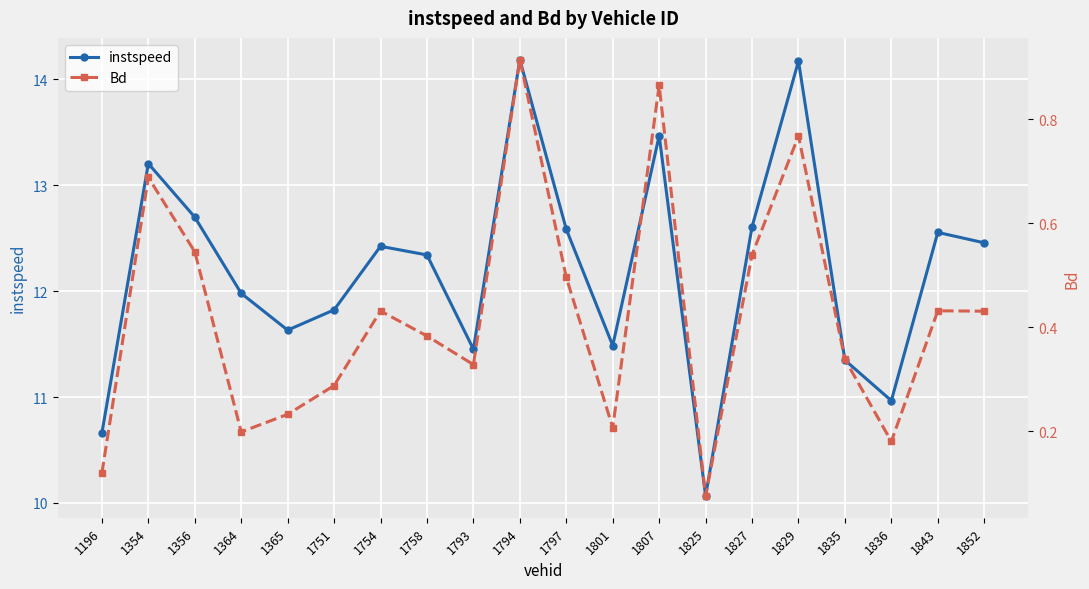

True or false: Bd and instspeed intersect in this chart.

False